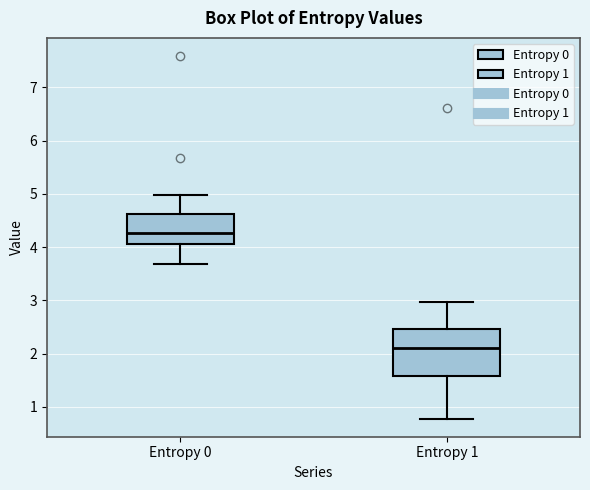

Which box's median line is the highest?

Entropy 0